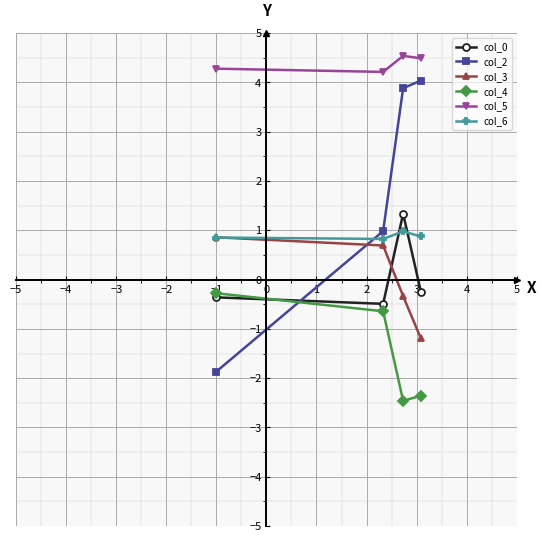

At how many categories does at least one series exceed 3?

4